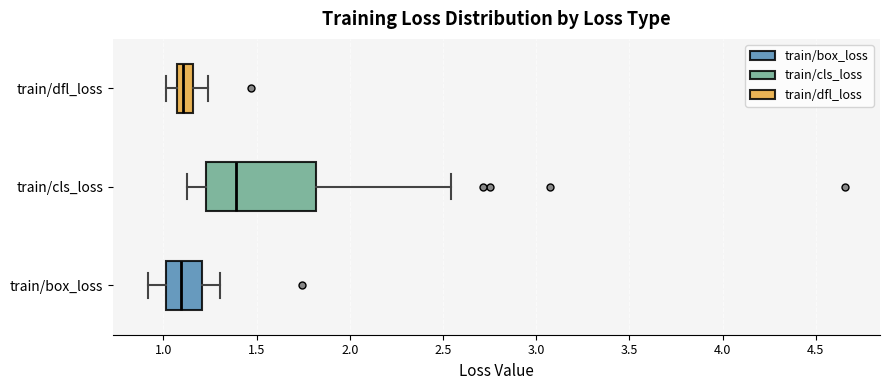

Which box has the furthest to the right median line?

train/cls_loss